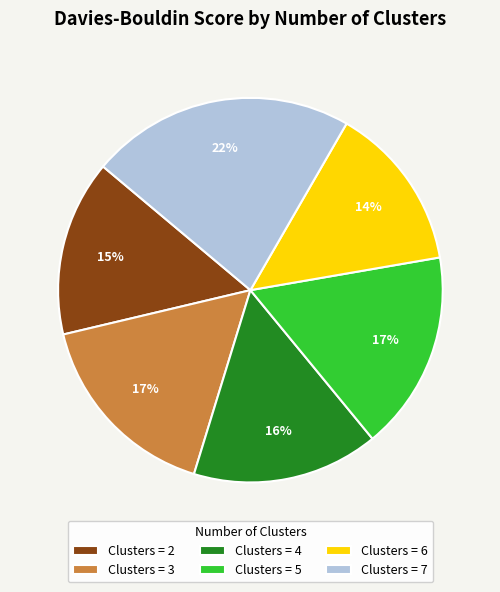

Is the sum of Clusters = 2 and Clusters = 3 greater than half?

No